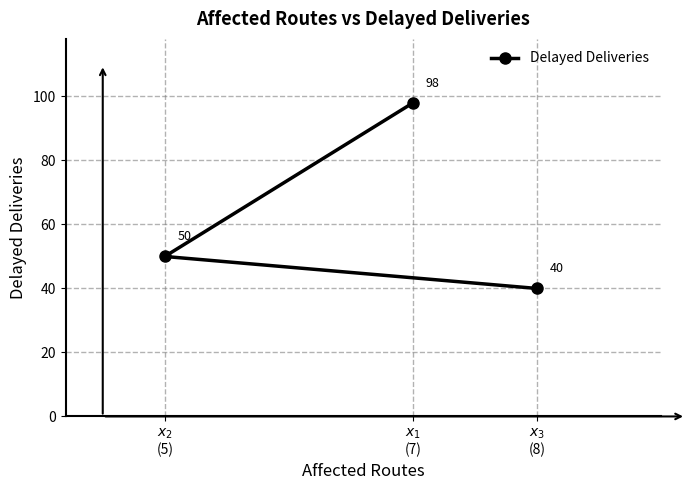

Reading right to left, extract all data points from this chart.

$x_{3}$
(8)=40	$x_{1}$
(7)=98	$x_{2}$
(5)=50